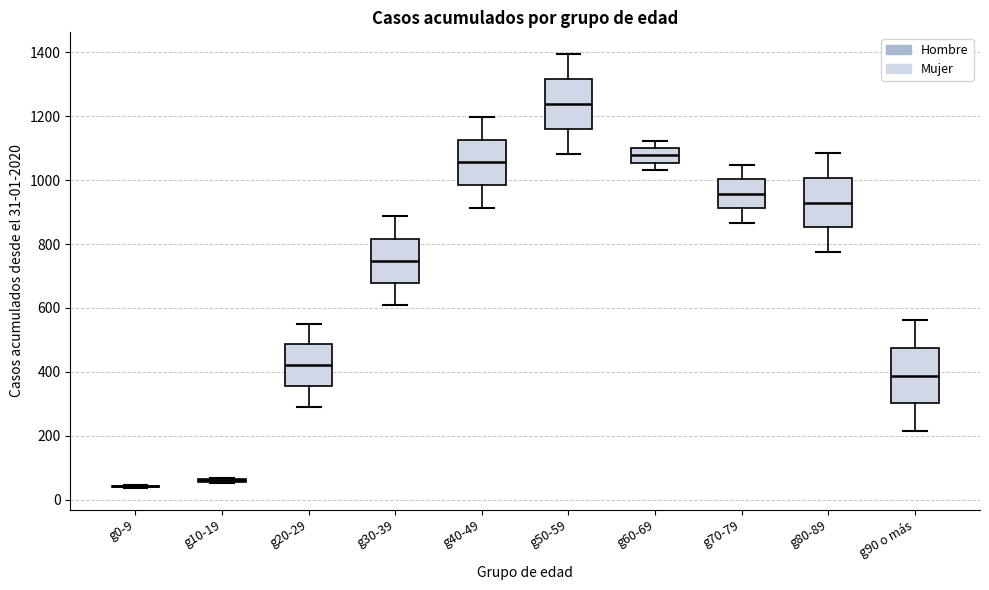

Reading left to right, read every box against the y-axis: the position of its median line, the range the box covers, and the ends of its whiskers. The values are not printed on the chart, so give them approximately, as read against the axis.

g0-9: box collapsed to a line at 40, whiskers 40 to 40
g10-19: box collapsed to a line at 60, whiskers 60 to 60
g20-29: median 420, box 360 to 480, whiskers 300 to 560
g30-39: median 740, box 680 to 820, whiskers 600 to 880
g40-49: median 1060, box 980 to 1120, whiskers 920 to 1200
g50-59: median 1240, box 1160 to 1320, whiskers 1080 to 1400
g60-69: median 1080, box 1060 to 1100, whiskers 1040 to 1120
g70-79: median 960, box 920 to 1000, whiskers 860 to 1040
g80-89: median 940, box 860 to 1000, whiskers 780 to 1080
g90 o más: median 380, box 300 to 480, whiskers 220 to 560